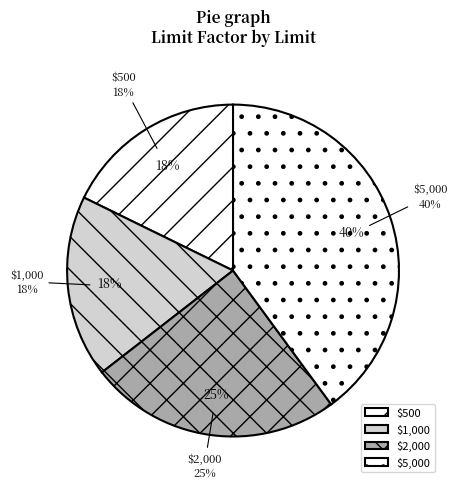

Which slice is the smallest?

$500